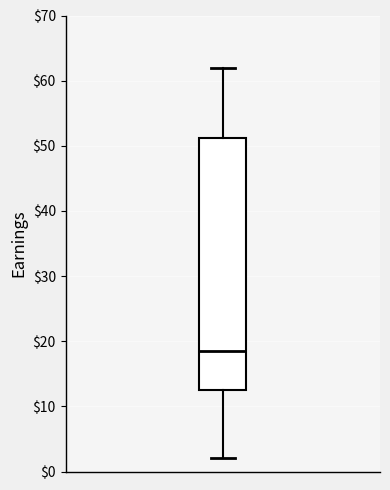

Read this box plot against the y-axis: the position of the median line, the range covered by the box, and the ends of both whiskers. The values are not printed on the chart, so give them approximately, as read against the axis.

median 19, box 13 to 51, whiskers 2 to 62